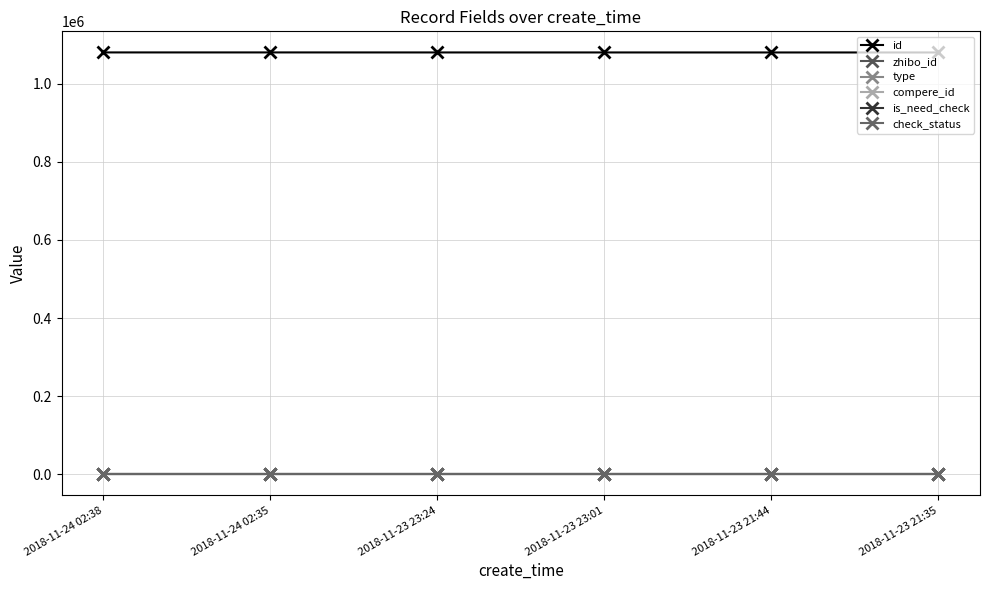

Does the chart display data point markers on the line(s)?

Yes